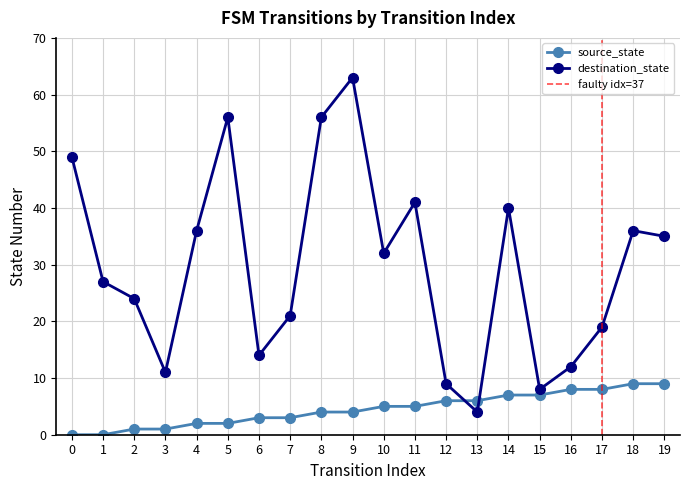

What is the sum of the destination_state values at 7 and 16?

33